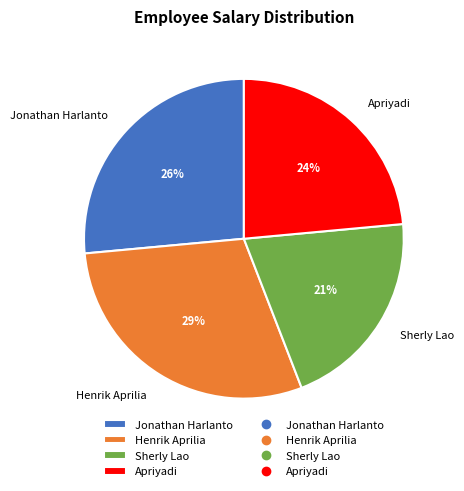

What is the ratio of the value at Jonathan Harlanto to the value at Henrik Aprilia?

0.9